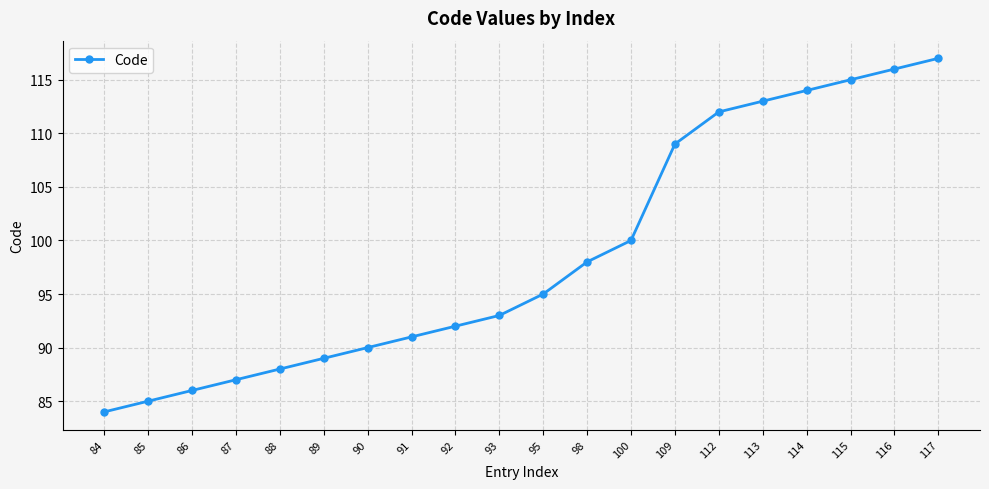

Rank the categories by value from highest to lowest.

117, 116, 115, 114, 113, 112, 109, 100, 98, 95, 93, 92, 91, 90, 89, 88, 87, 86, 85, 84